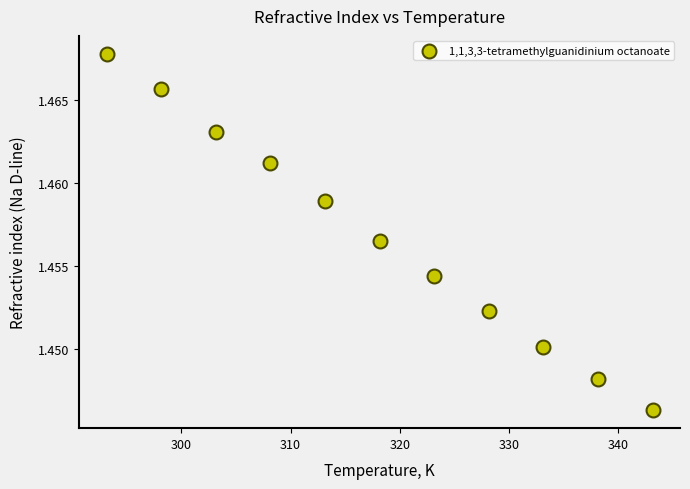

What is the average X value?

318.1